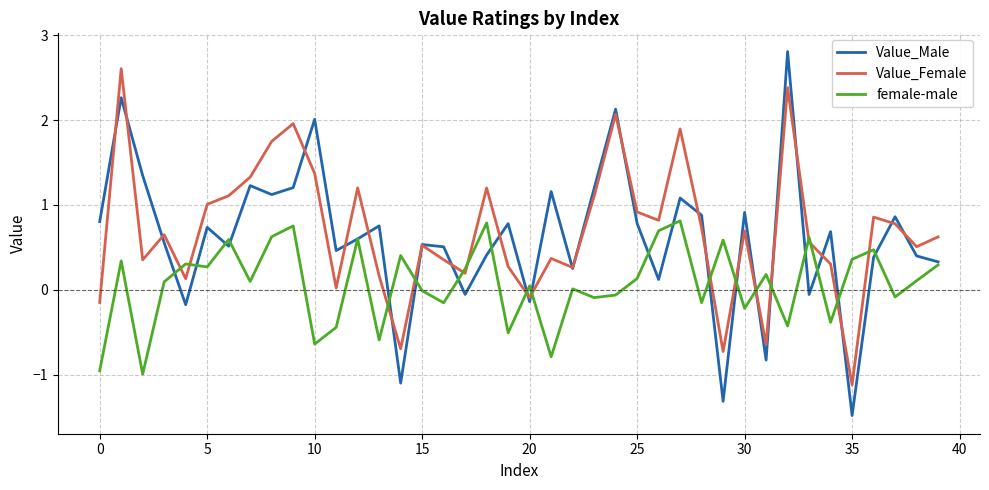

Which series has the widest spread of values?

Value_Male